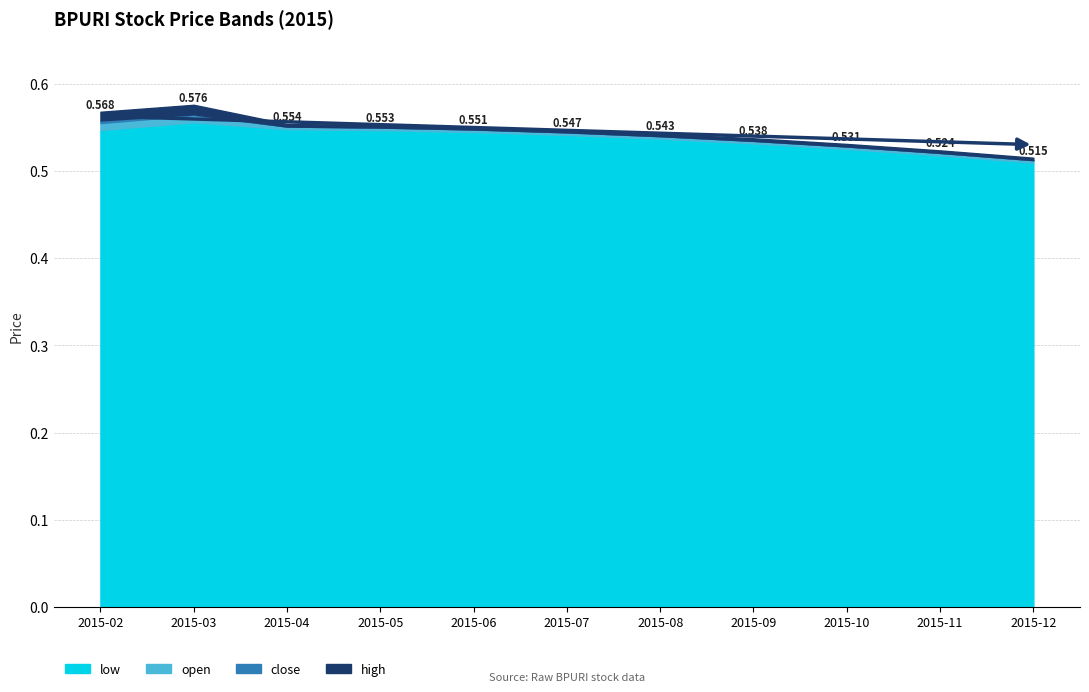

Which category has the highest value in the high series?

2015-03